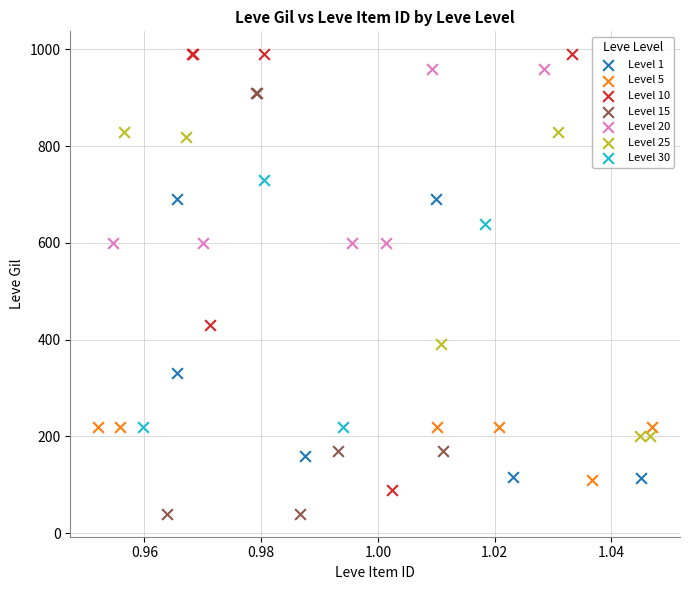

What are all the series names shown in the legend?

Level 1, Level 5, Level 10, Level 15, Level 20, Level 25, Level 30